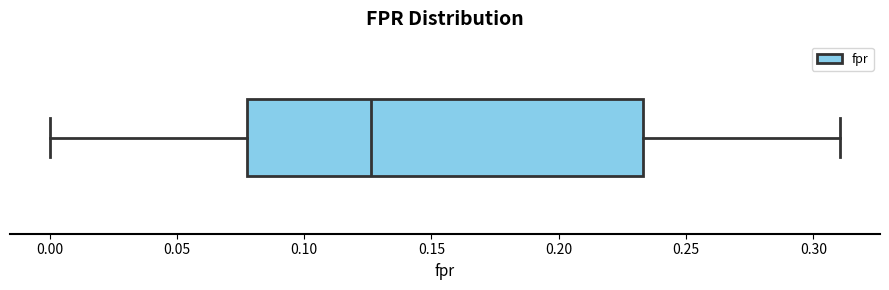

Transcribe this box plot: give where the median line is, the range the box spans, and where the two whiskers end, as read against the x-axis. The values are not printed on the chart, so give them approximately, as read against the axis.

median 0.125, box 0.080 to 0.235, whiskers 0.000 to 0.310